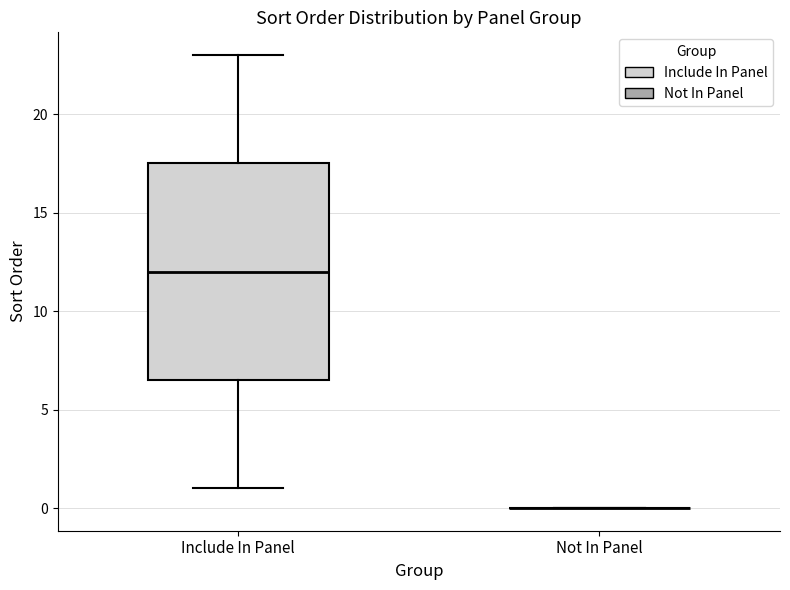

Reading left to right, read every box against the y-axis: the position of its median line, the range the box covers, and the ends of its whiskers. The values are not printed on the chart, so give them approximately, as read against the axis.

Include In Panel: median 12.0, box 6.5 to 17.5, whiskers 1.0 to 23.0
Not In Panel: box collapsed to a line at 0.0, whiskers 0.0 to 0.0